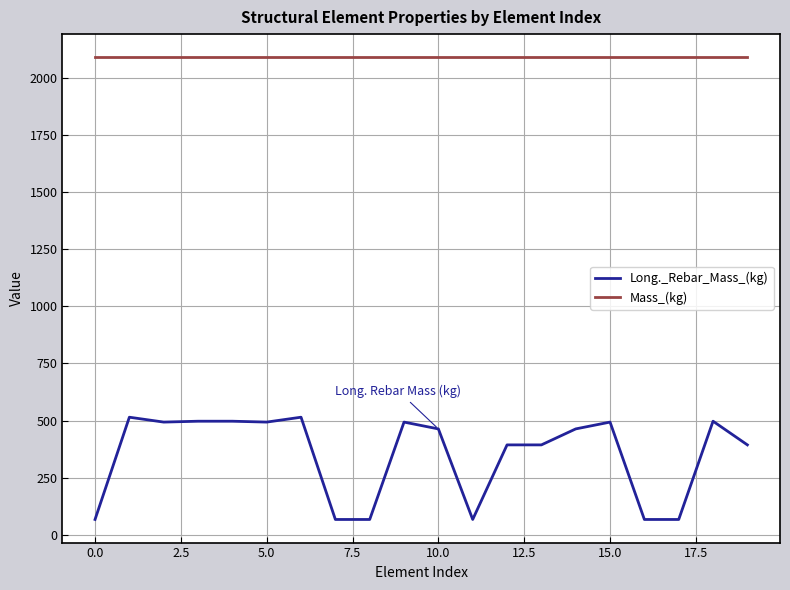

Which series has the largest total across all categories?

Mass_(kg)